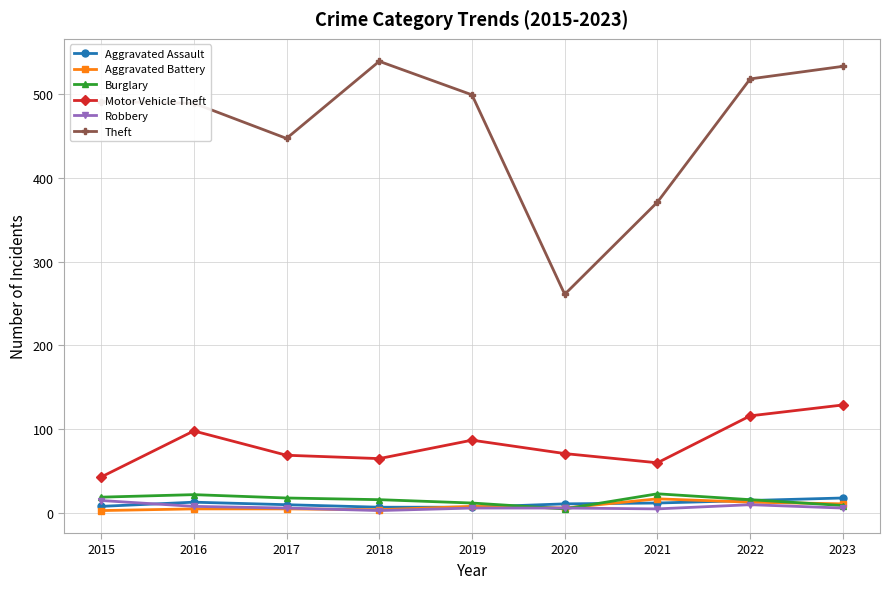

Where is the first local minimum for Theft?

2017